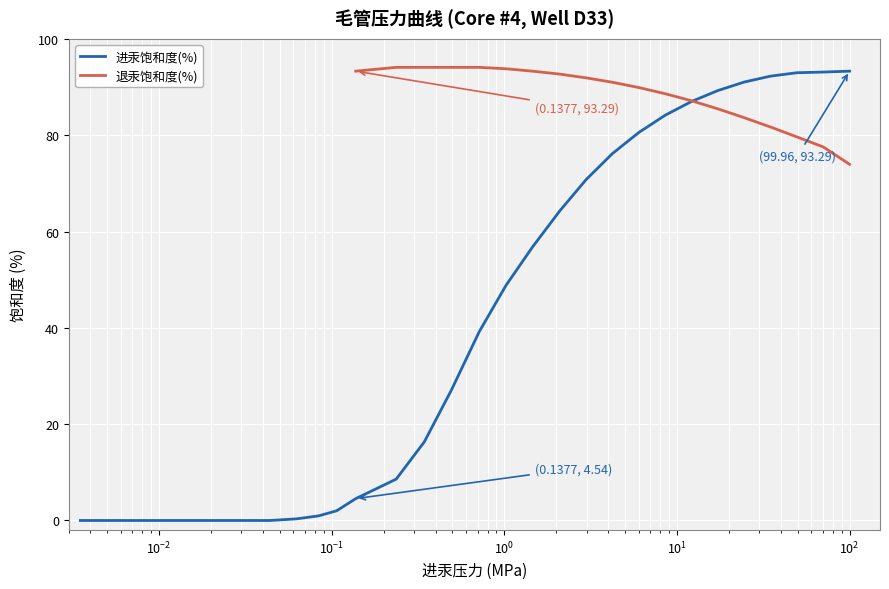

True or false: 进汞饱和度(%) and 退汞饱和度(%) cross at least once.

True